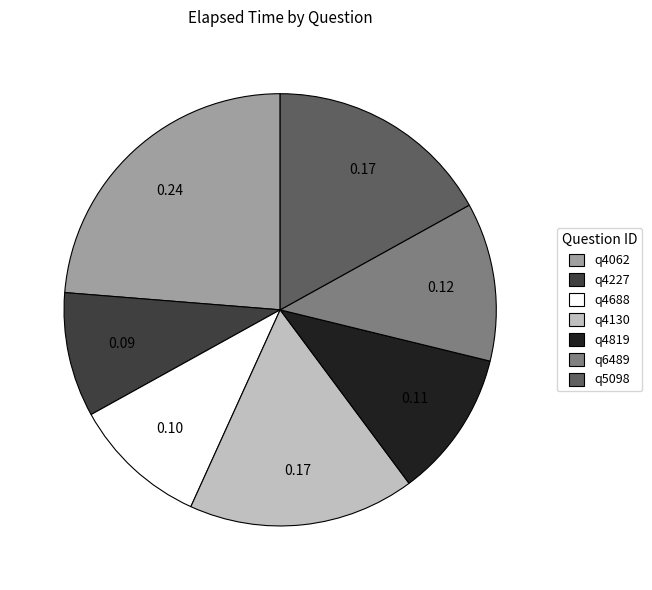

Is there any slice that represents more than half of the pie?

No